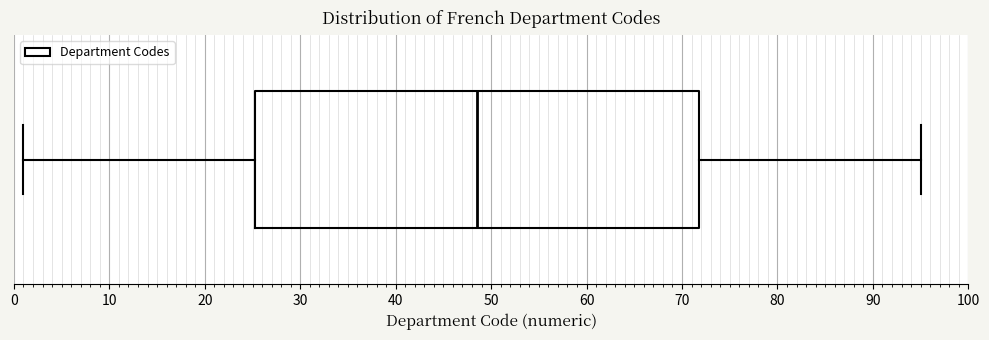

Transcribe this box plot: give where the median line is, the range the box spans, and where the two whiskers end, as read against the x-axis. The values are not printed on the chart, so give them approximately, as read against the axis.

median 49, box 25 to 72, whiskers 1 to 95